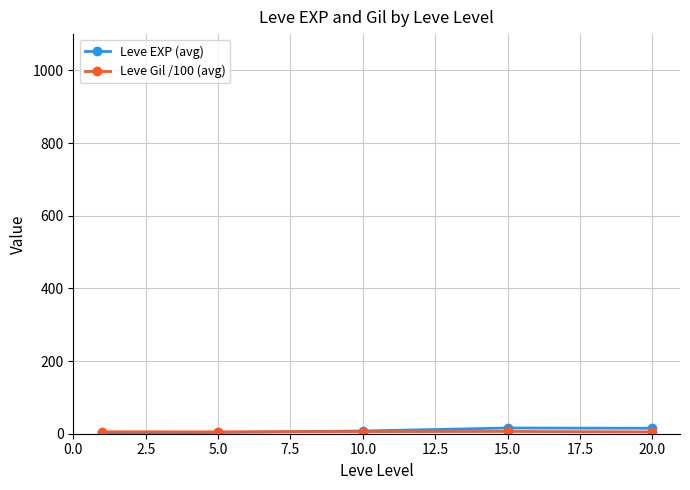

Rank the series by their maximum value, from highest to lowest.

Leve EXP (avg), Leve Gil /100 (avg)